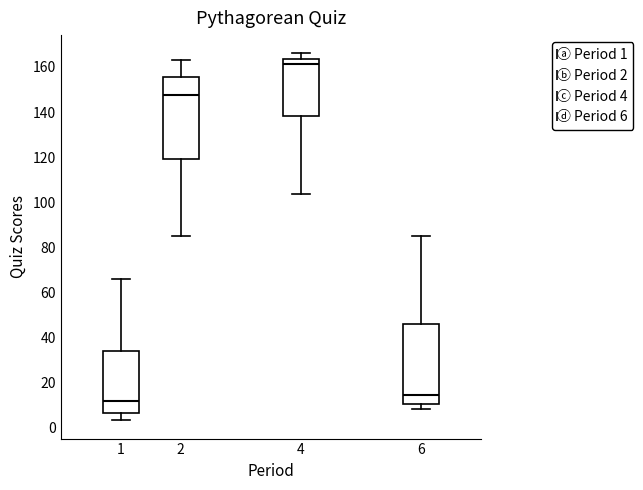

Reading left to right, transcribe this box plot: for each box, give where its median line is, the range the box spans, and where its two whiskers end, as read against the y-axis. The values are not printed on the chart, so give them approximately, as read against the axis.

1: median 12, box 6 to 34, whiskers 4 to 66
2: median 148, box 118 to 156, whiskers 86 to 162
4: median 162, box 138 to 164, whiskers 104 to 166
6: median 14, box 10 to 46, whiskers 8 to 86